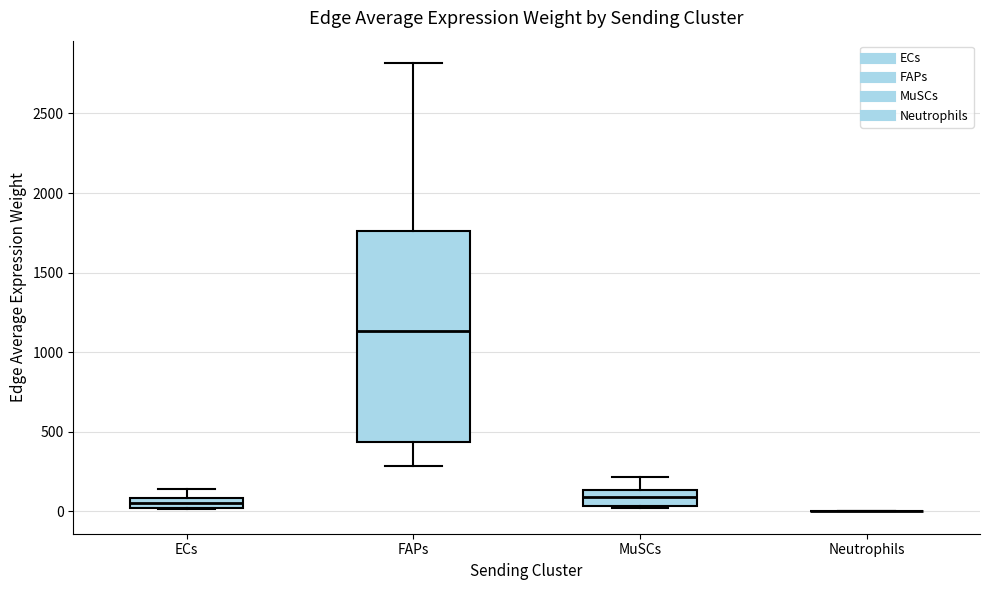

Where is the lower edge of the box for FAPs on the y-axis? The values are not printed on the chart, so give them approximately, as read against the axis.

450